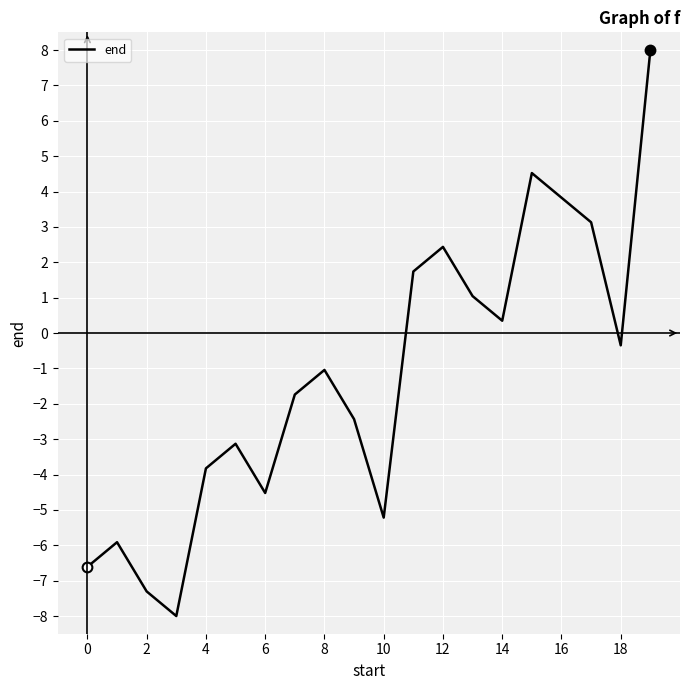

What is the greatest value displayed?

8.0